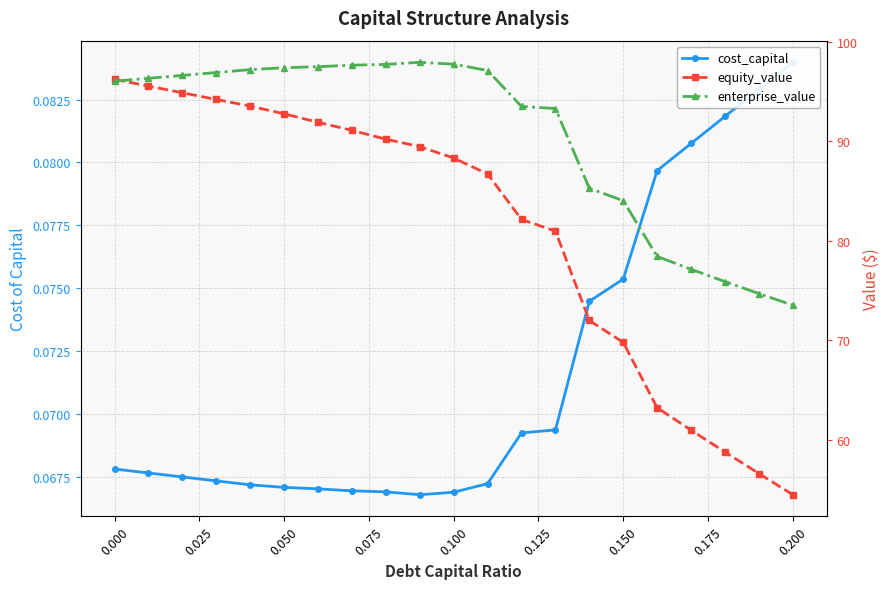

What is the sum of the cost_capital values at 0.150 and 0.050?

0.1